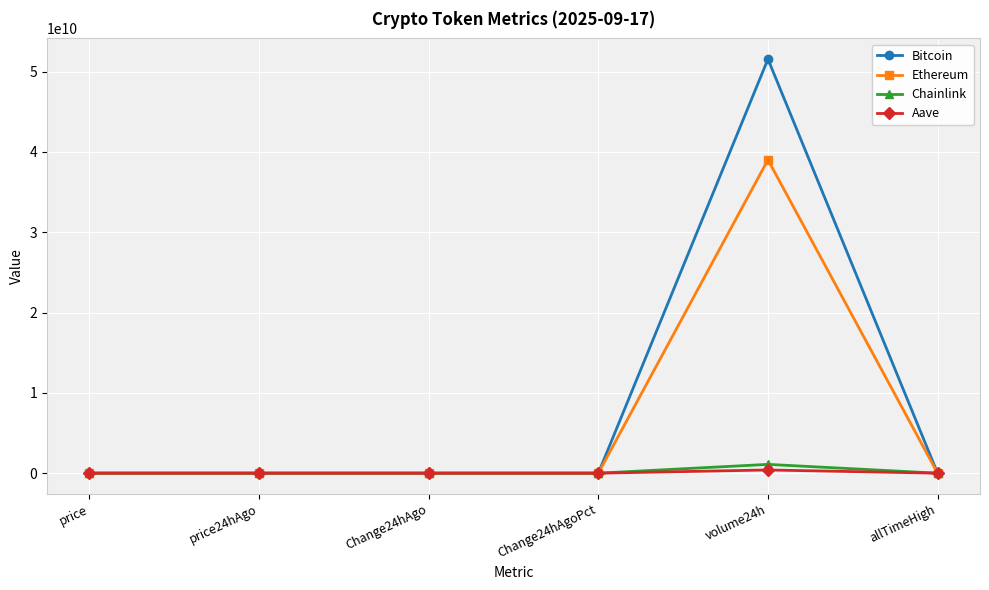

What position from the right is Change24hAgo?

4